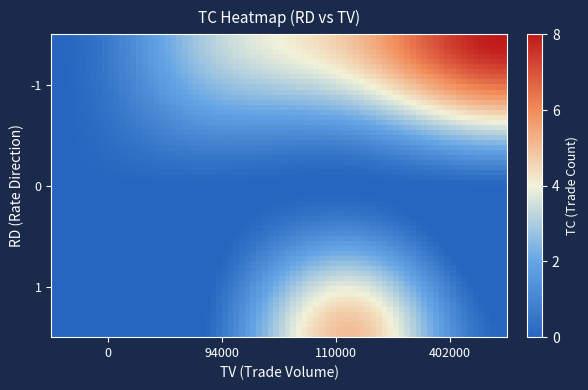

Which label corresponds to the largest value in the chart?

402000